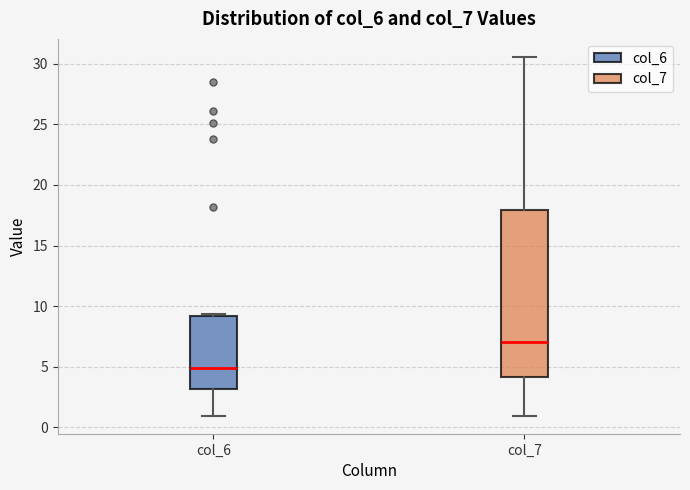

Where does the median line of the box for col_7 sit on the y-axis? The values are not printed on the chart, so give them approximately, as read against the axis.

7.0